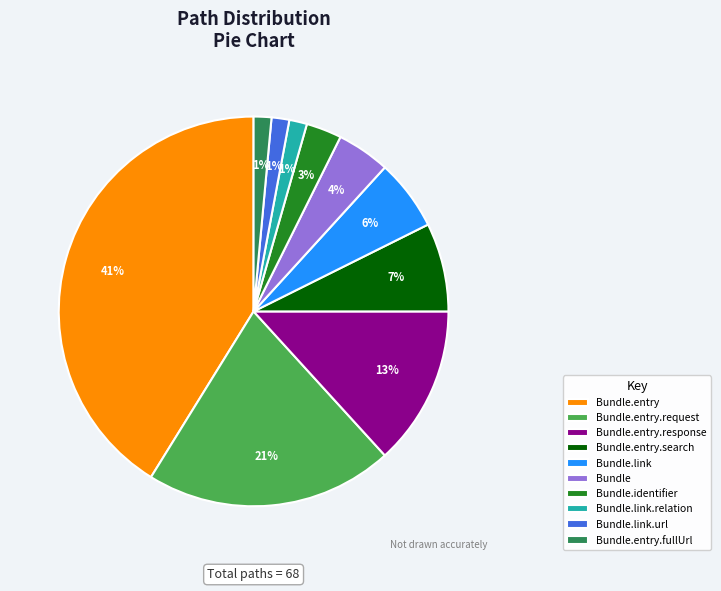

To the nearest percent, what is the difference between the Bundle.entry.search and Bundle.identifier slice percentages?

4%